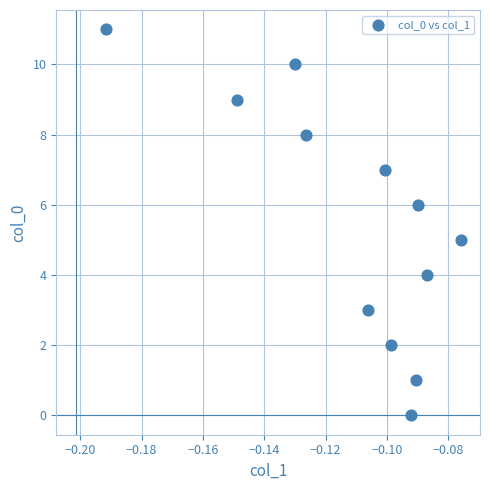

What is the range of Y values (max minus min)?

11